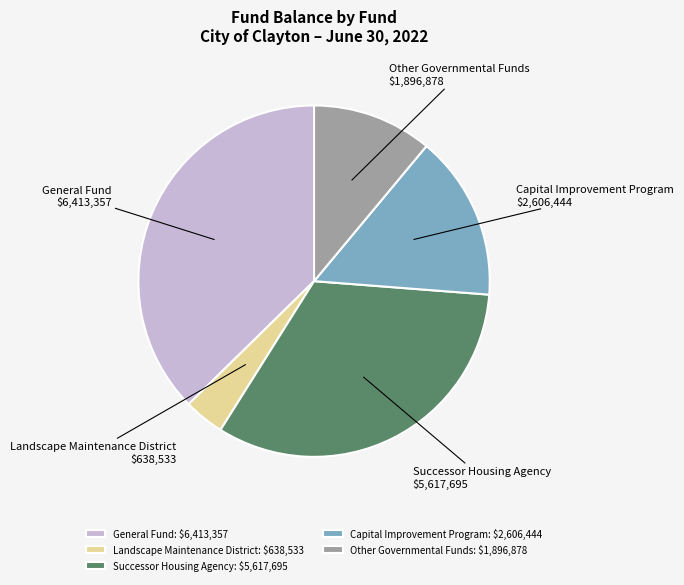

Is it true that Successor Housing Agency is 33% of the pie?

True